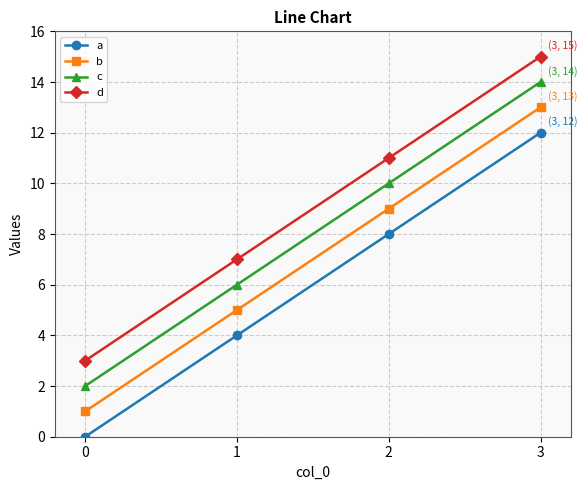

What is the average value of the d series?

9